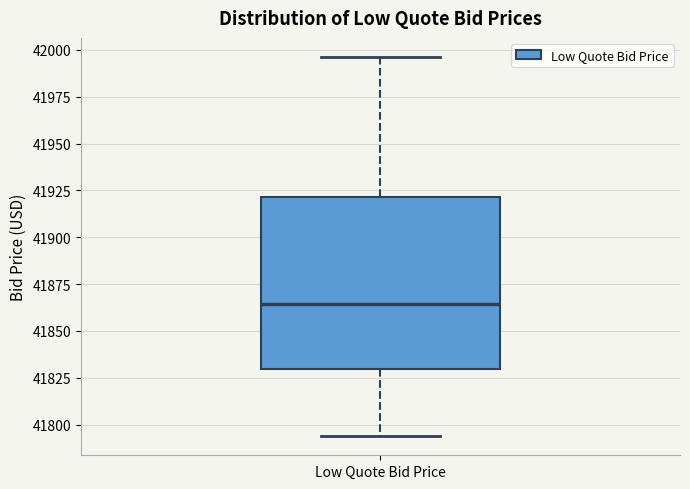

Transcribe this box plot: give where the median line is, the range the box spans, and where the two whiskers end, as read against the y-axis. The values are not printed on the chart, so give them approximately, as read against the axis.

median 41865, box 41830 to 41920, whiskers 41795 to 41995